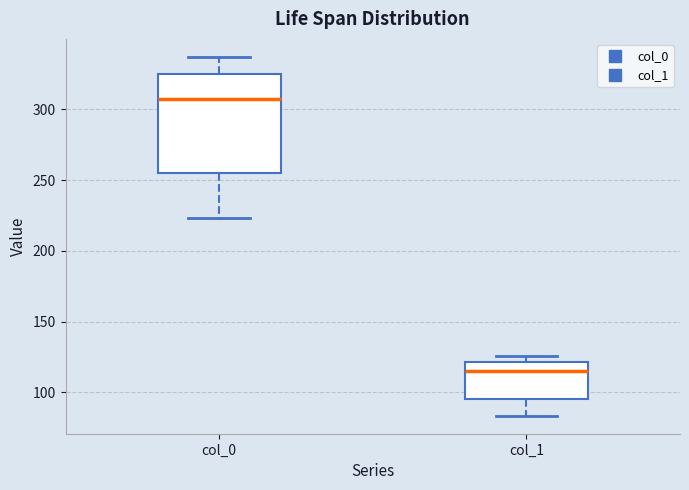

Reading left to right, read every box against the y-axis: the position of its median line, the range the box covers, and the ends of its whiskers. The values are not printed on the chart, so give them approximately, as read against the axis.

col_0: median 305, box 255 to 325, whiskers 225 to 335
col_1: median 115, box 95 to 120, whiskers 85 to 125